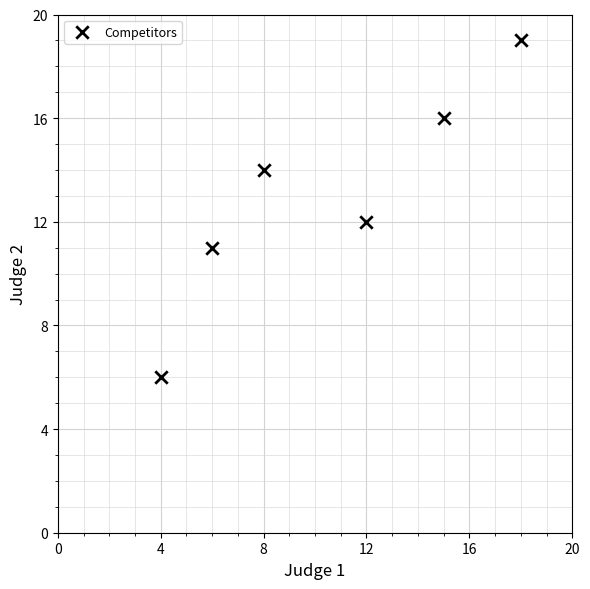

What is the range of X values (max minus min)?

14